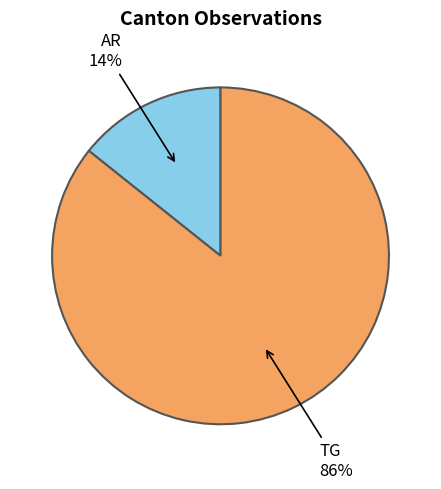

How many segments does this pie chart have?

2